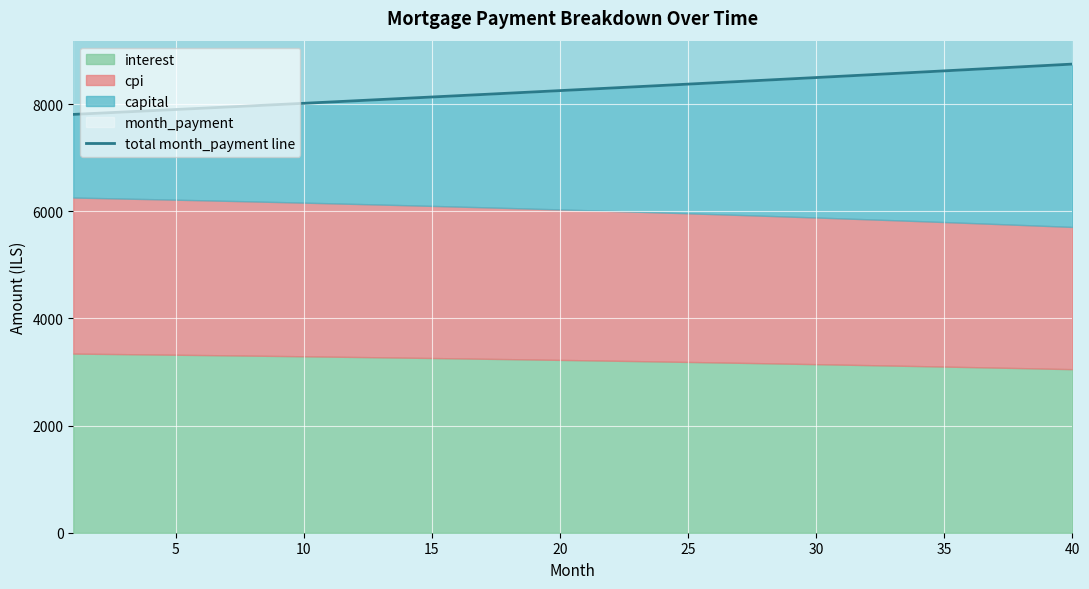

True or false: the data shows 5982.0 at 38.

False